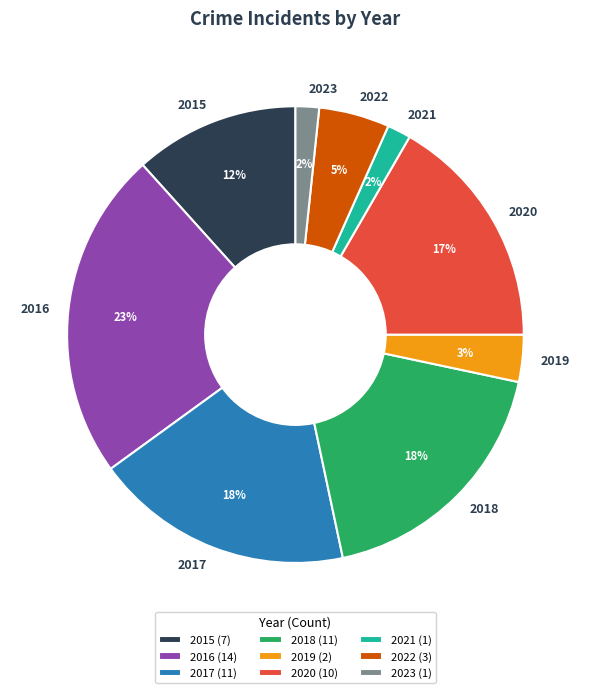

What percentage is the 2023 slice, to the nearest percent?

2%